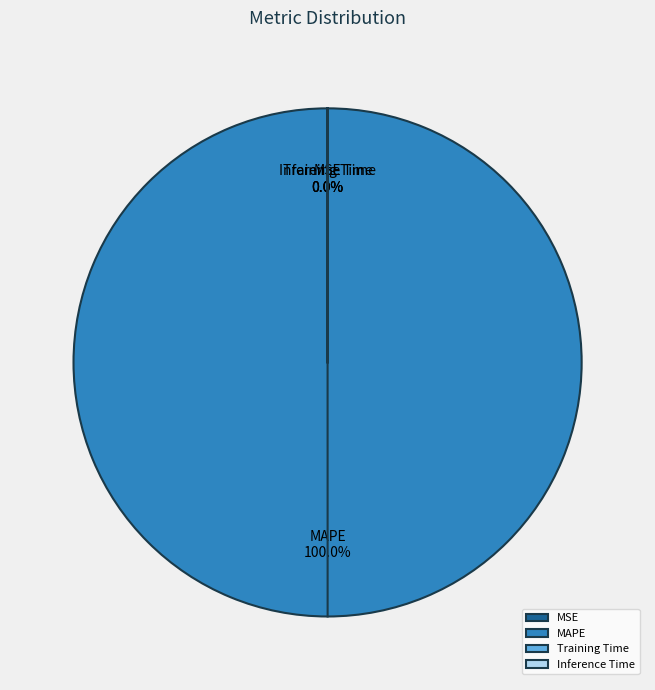

Do MAPE and MSE together represent more than half of the pie?

Yes